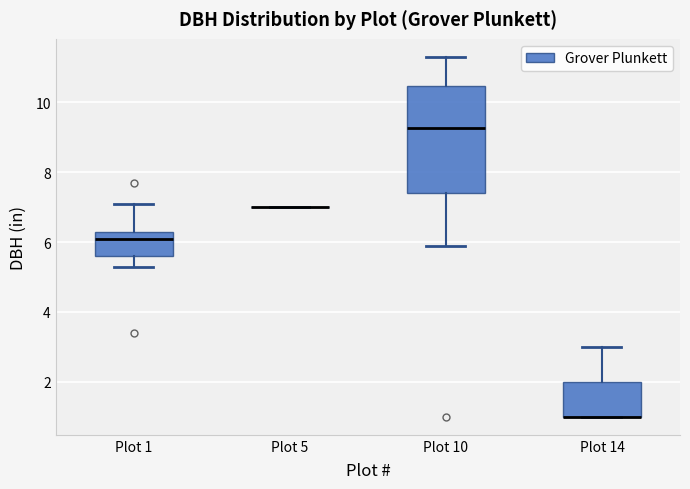

Reading left to right, read every box against the y-axis: the position of its median line, the range the box covers, and the ends of its whiskers. The values are not printed on the chart, so give them approximately, as read against the axis.

Plot 1: median 6.2, box 5.6 to 6.4, whiskers 5.4 to 7.2
Plot 5: box collapsed to a line at 7.0, whiskers 7.0 to 7.0
Plot 10: median 9.2, box 7.4 to 10.4, whiskers 6.0 to 11.4
Plot 14: median 1.0 (drawn on the box's lower edge), box 1.0 to 2.0, whiskers 1.0 to 3.0